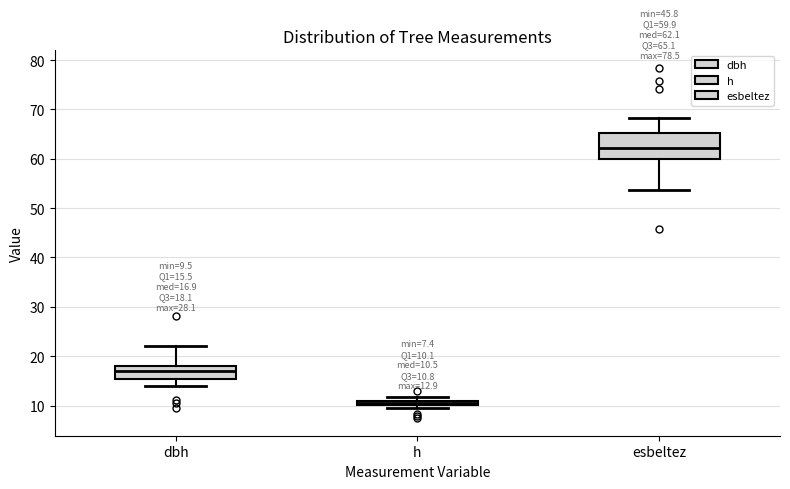

Comparing the boxes themselves (not the whiskers), which one is the tallest?

esbeltez